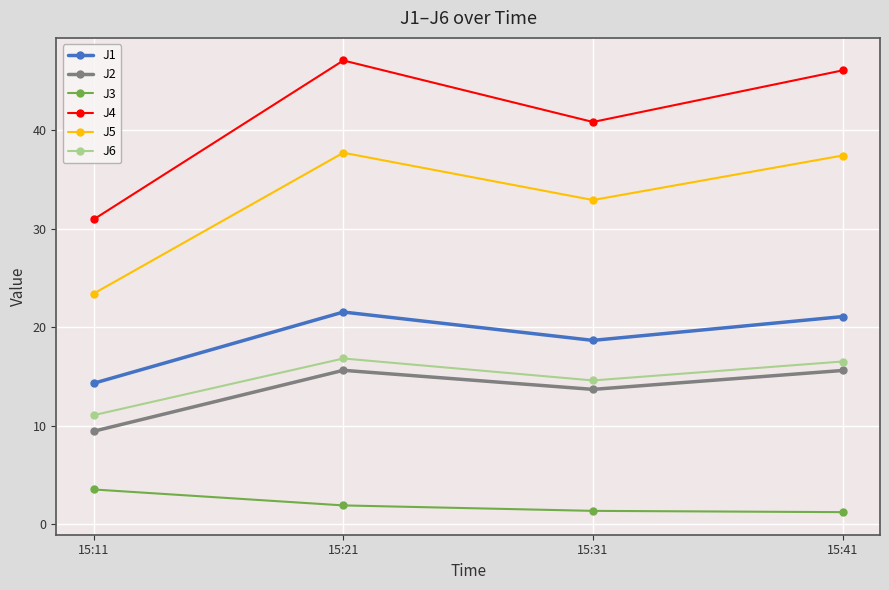

The value of J6 at 15:31 is 14.6. True or false?

True